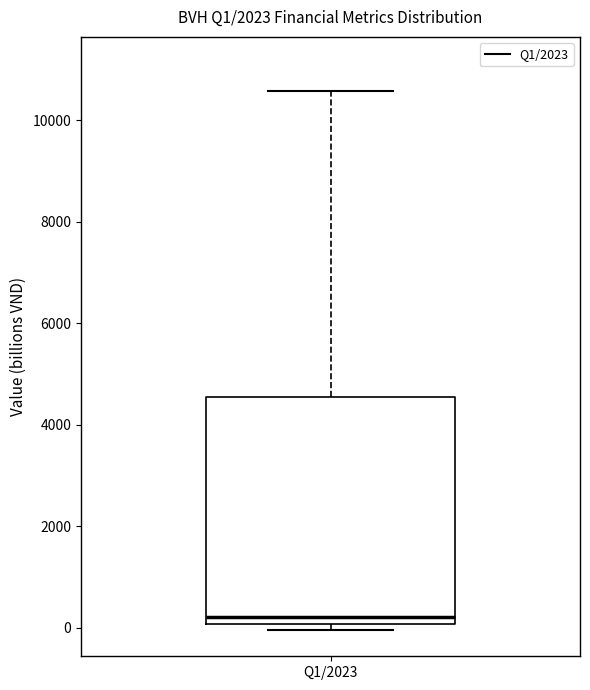

Read this box plot against the y-axis: the position of the median line, the range covered by the box, and the ends of both whiskers. The values are not printed on the chart, so give them approximately, as read against the axis.

median 200, box 0 to 4600, whiskers 0 (just below the box's lower edge) to 10600